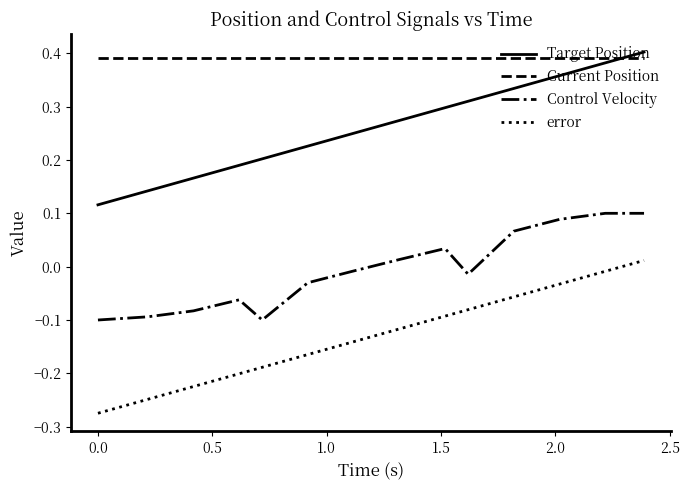

True or false: Current Position and Control Velocity intersect in this chart.

False